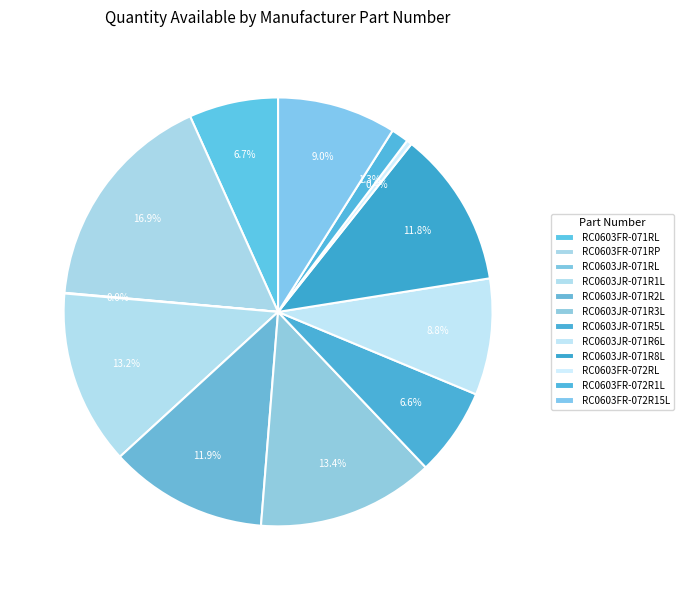

What is the change in value from RC0603JR-071R5L to RC0603JR-071R8L?

+30755